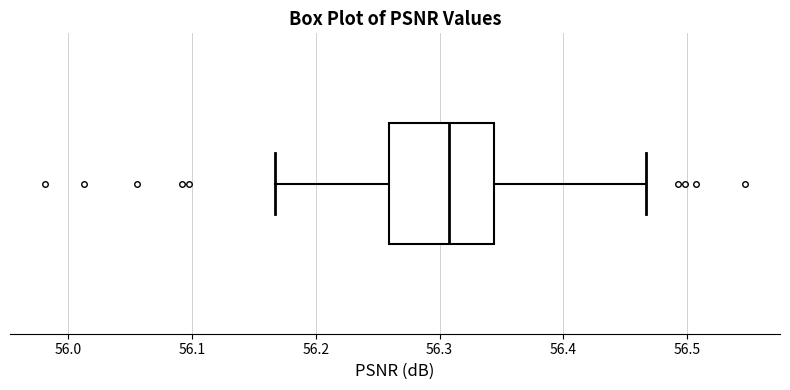

Read this box plot against the x-axis: the position of the median line, the range covered by the box, and the ends of both whiskers. The values are not printed on the chart, so give them approximately, as read against the axis.

median 56.31, box 56.26 to 56.34, whiskers 56.17 to 56.47